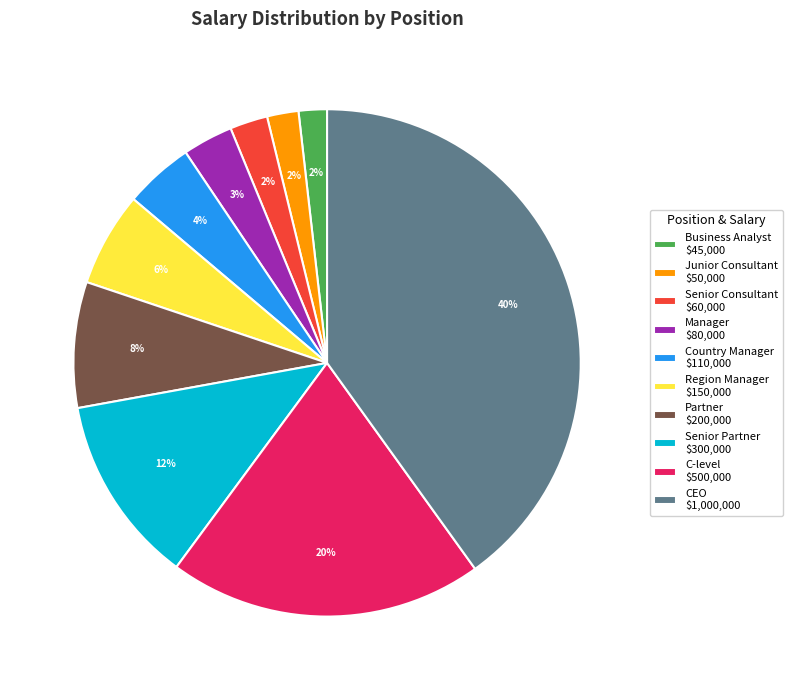

Combined, do Partner and Region Manager account for over 50%?

No